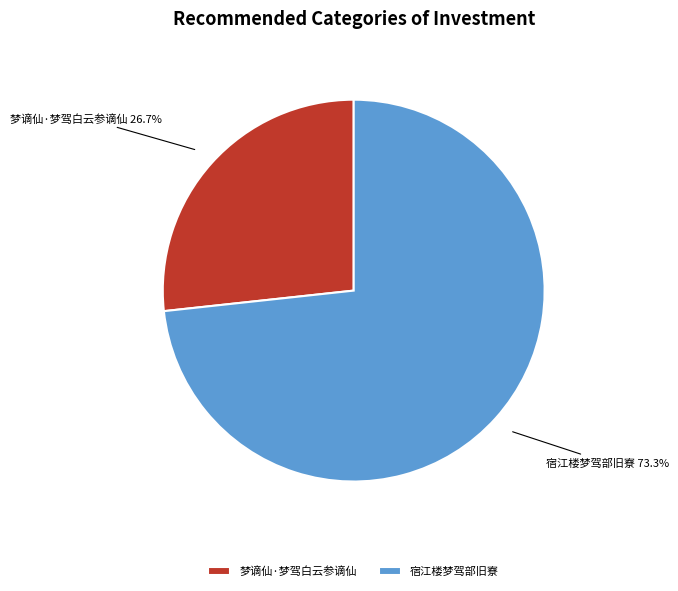

To the nearest percent, what is the difference between the largest and smallest slice percentages?

47%